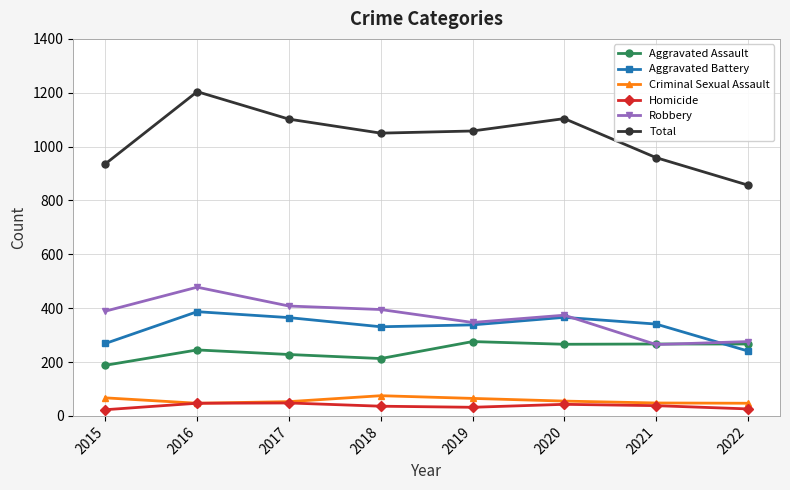

True or false: Aggravated Battery has a value of 77 at 2018.

False